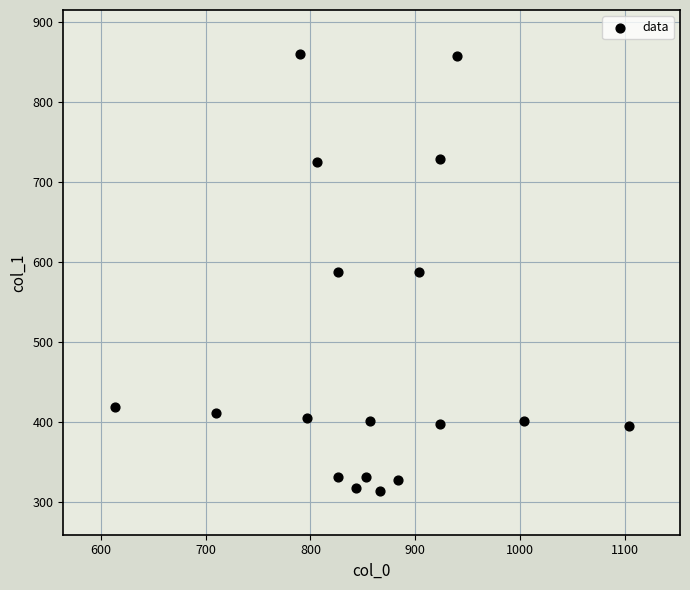

What is the range of X values (max minus min)?

490.0